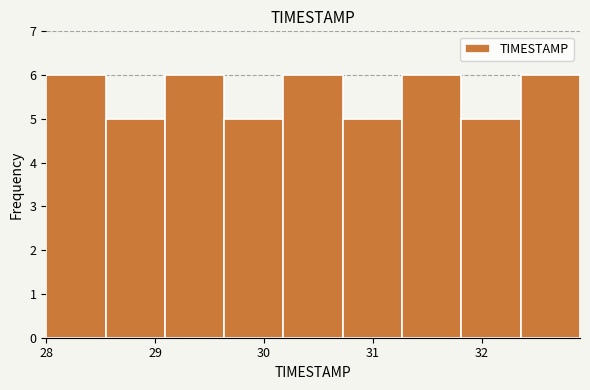

How tall is the bar that spans 28.5 to 29.1 on the x-axis? Neither the bar edges nor the heights are printed on the chart, so give them approximately, as read against the axes.

5